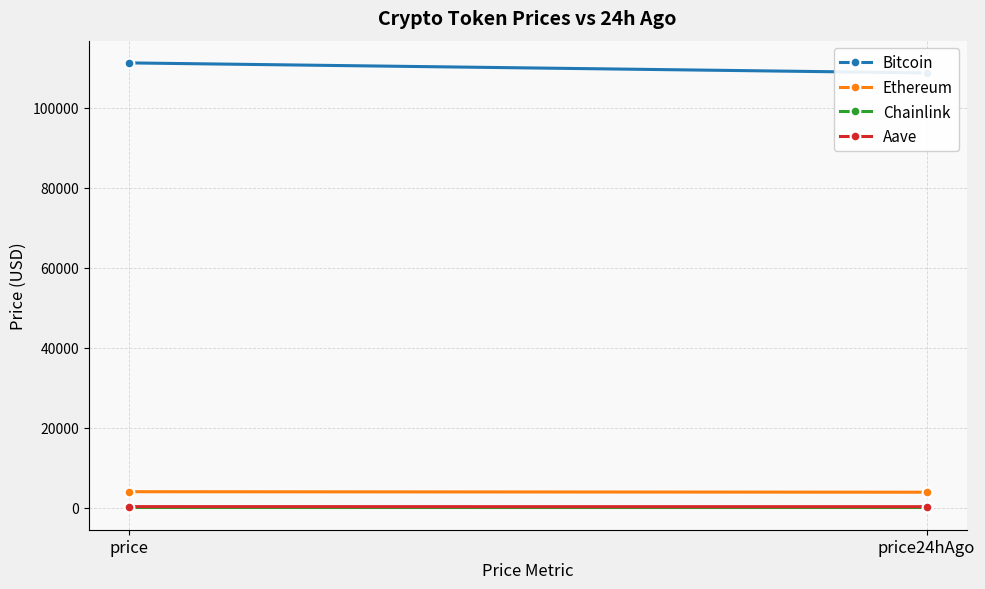

How many lines are shown in the chart?

4